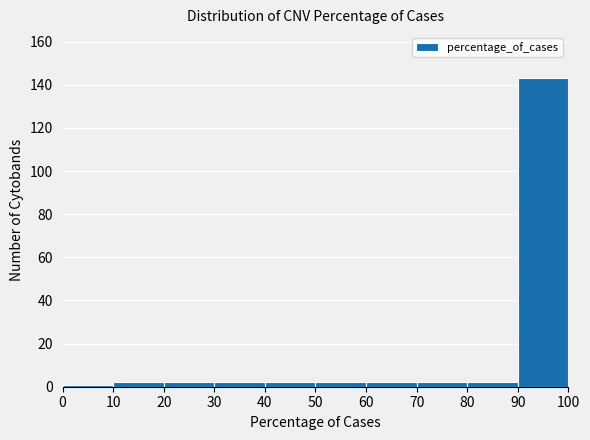

Which range on the x-axis has the tallest bar?

90 to 100